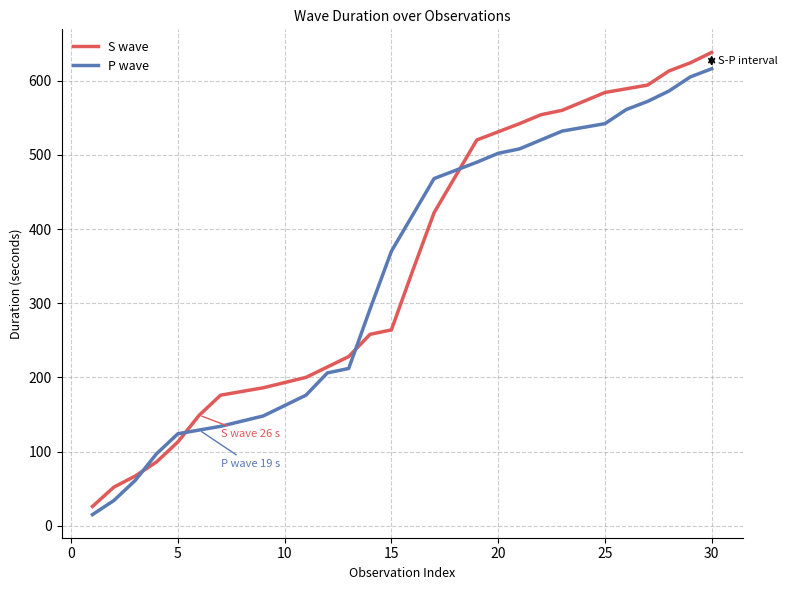

Rank the series by their maximum value, from highest to lowest.

S wave, P wave